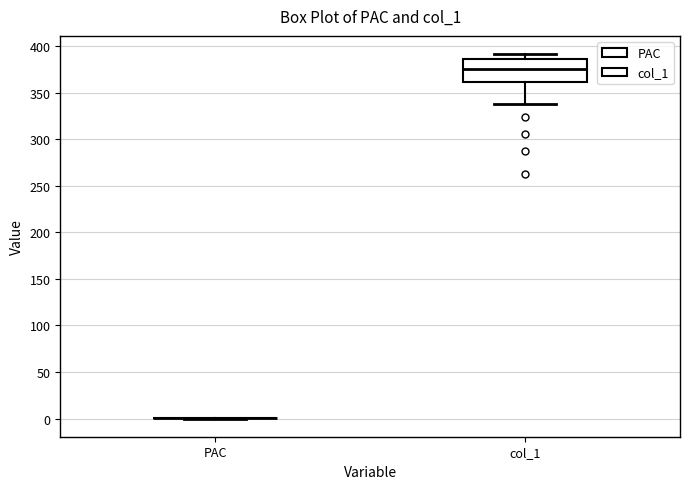

Reading left to right, transcribe this box plot: for each box, give where its median line is, the range the box spans, and where its two whiskers end, as read against the y-axis. The values are not printed on the chart, so give them approximately, as read against the axis.

PAC: box collapsed to a line at 0, whiskers 0 to 0
col_1: median 375, box 360 to 385, whiskers 340 to 390